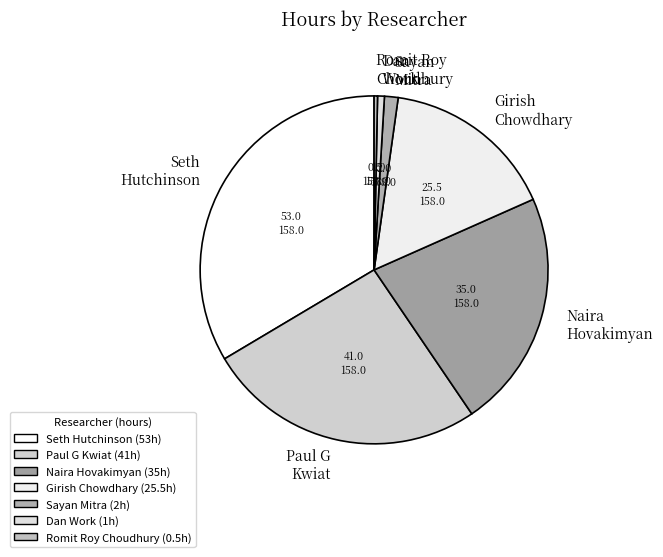

How many segments does this pie chart have?

7